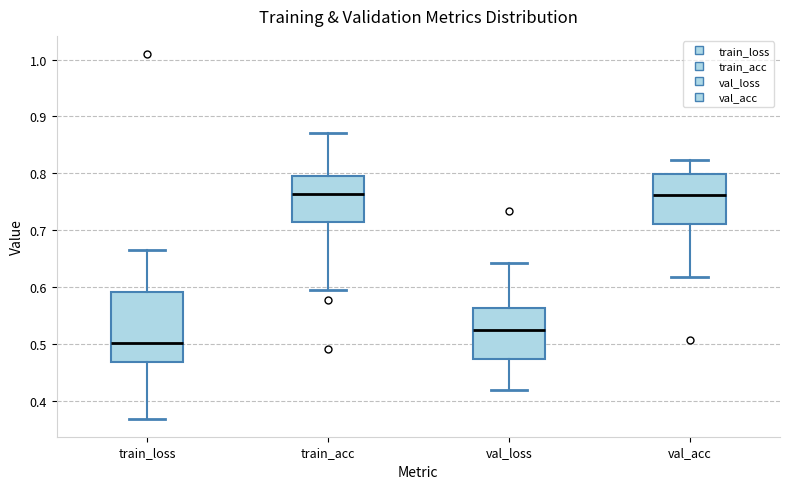

Reading left to right, read every box against the y-axis: the position of its median line, the range the box covers, and the ends of its whiskers. The values are not printed on the chart, so give them approximately, as read against the axis.

train_loss: median 0.50, box 0.47 to 0.59, whiskers 0.37 to 0.67
train_acc: median 0.76, box 0.71 to 0.80, whiskers 0.59 to 0.87
val_loss: median 0.52, box 0.47 to 0.56, whiskers 0.42 to 0.64
val_acc: median 0.76, box 0.71 to 0.80, whiskers 0.62 to 0.82